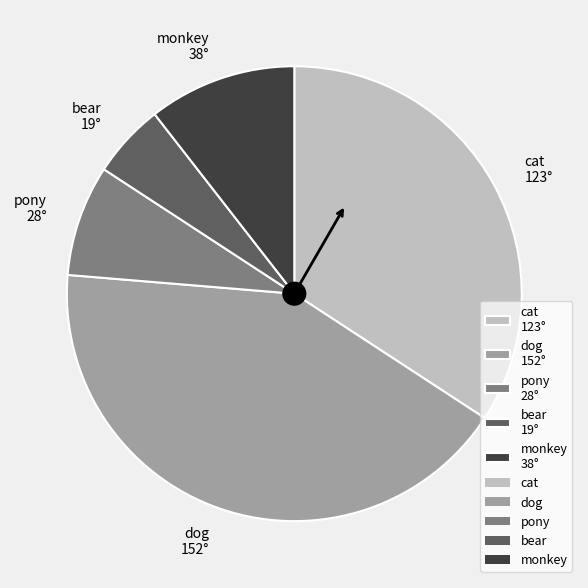

True or false: monkey accounts for 11% of the total.

True